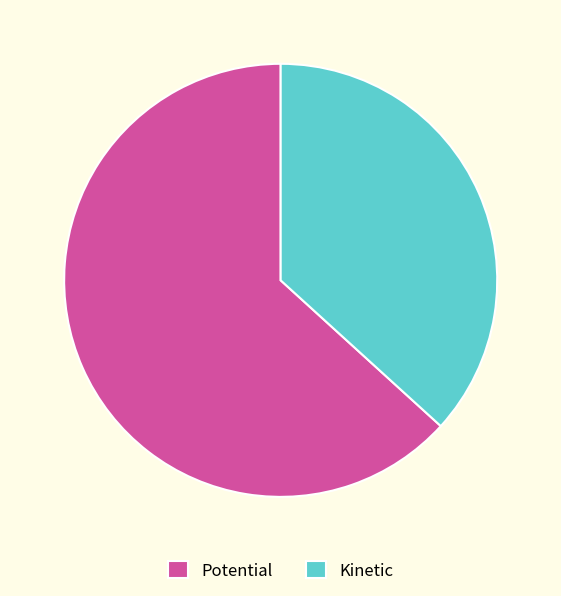

Is it true that Potential is 54% of the pie?

False